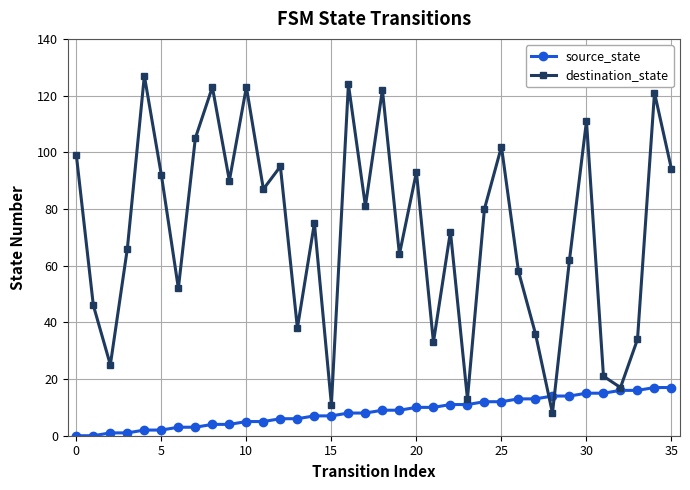

What is the maximum value for destination_state?

127